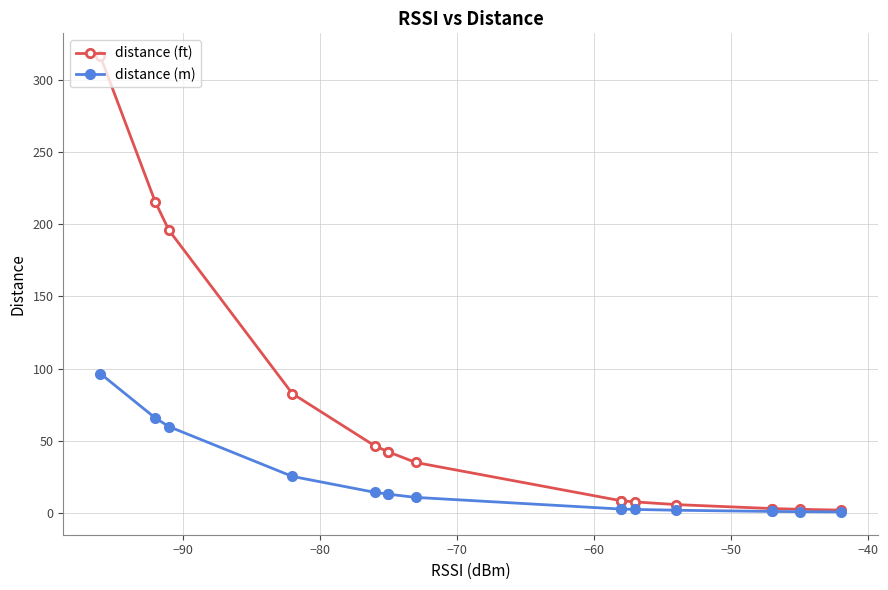

At −90, list the series in order from largest to smallest.

distance (ft), distance (m)